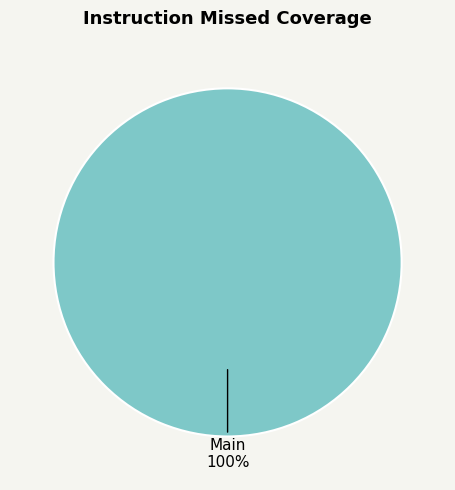

Is there a majority slice in this chart?

Yes